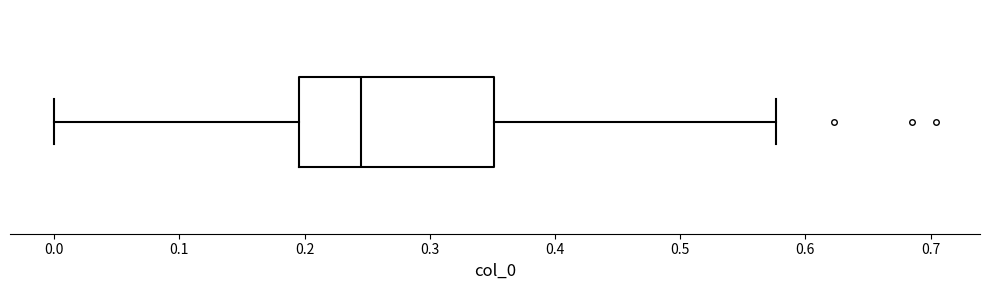

Transcribe this box plot: give where the median line is, the range the box spans, and where the two whiskers end, as read against the x-axis. The values are not printed on the chart, so give them approximately, as read against the axis.

median 0.24, box 0.20 to 0.35, whiskers 0.00 to 0.58